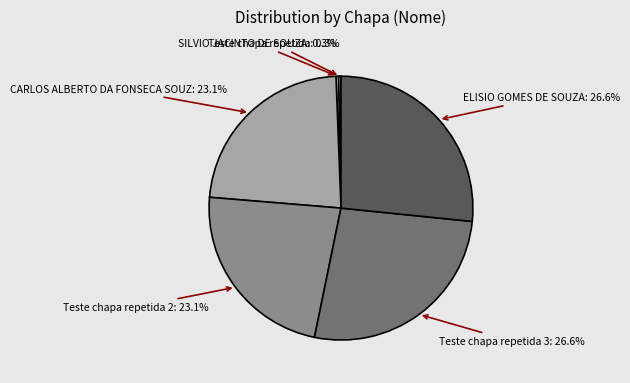

To the nearest percent, what is the difference between the largest and smallest slice percentages?

26%